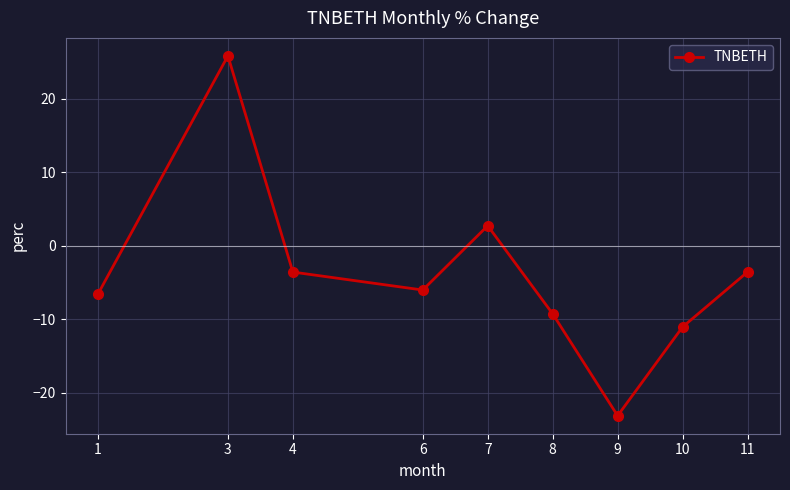

Where does the data first go above -6?

3